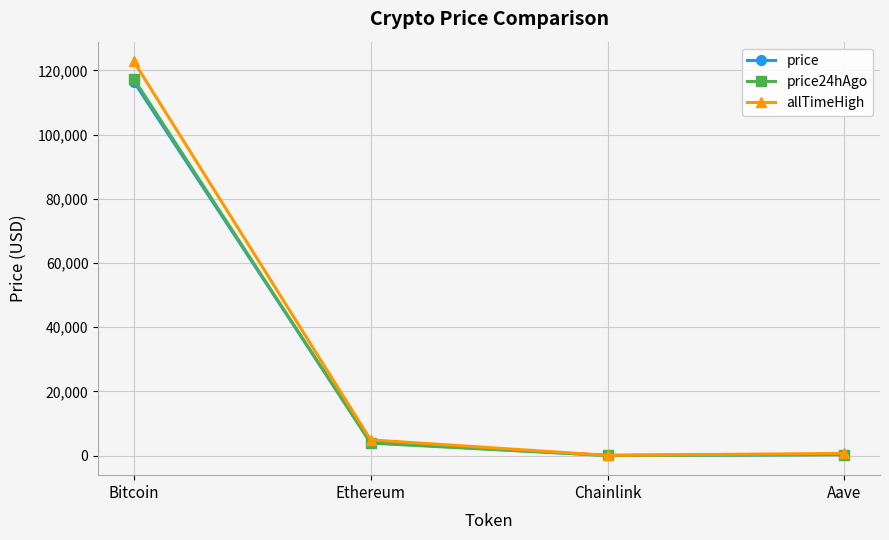

Between which two adjacent categories do price and price24hAgo first intersect?

Bitcoin and Ethereum